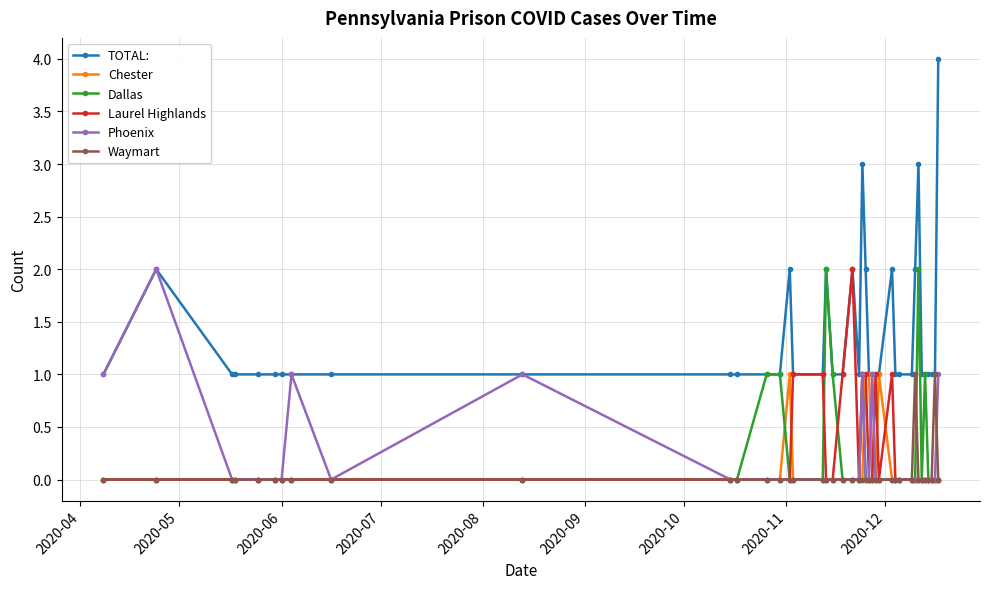

True or false: Laurel Highlands has more than 0 points higher than both neighbors.

True